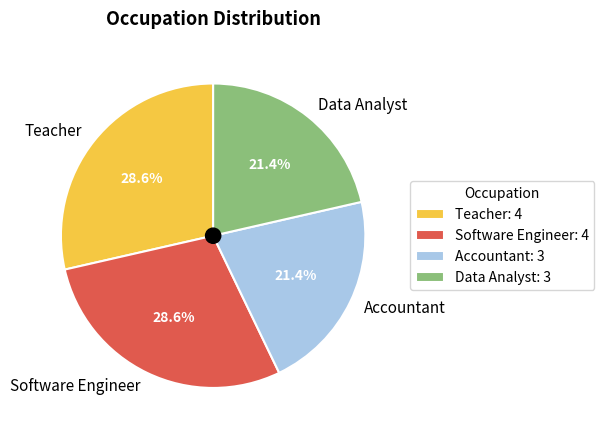

What percentage do Software Engineer and Data Analyst together represent?

50.0%